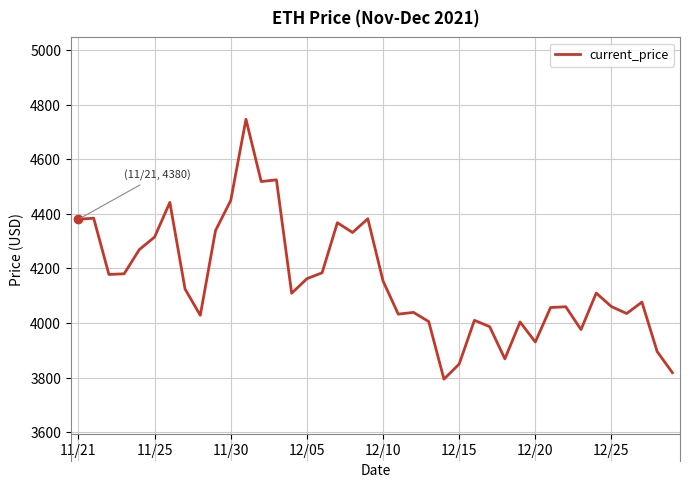

What is the maximum value shown in the chart?

4746.4